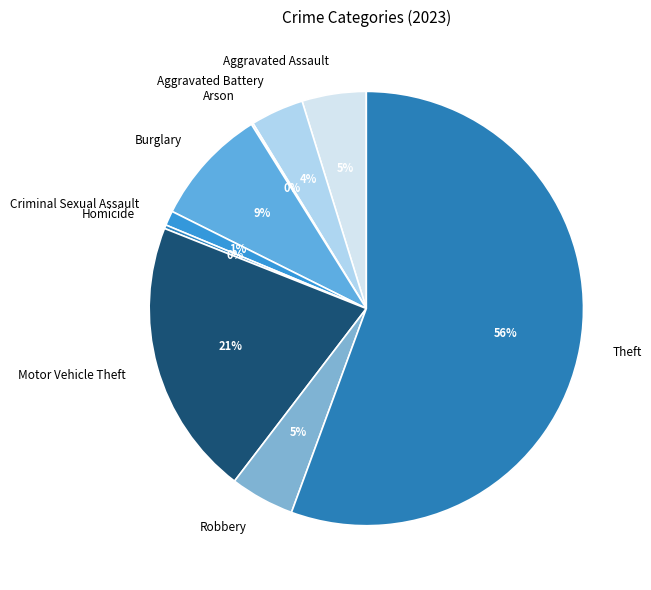

Which category has the biggest portion of the pie?

Theft